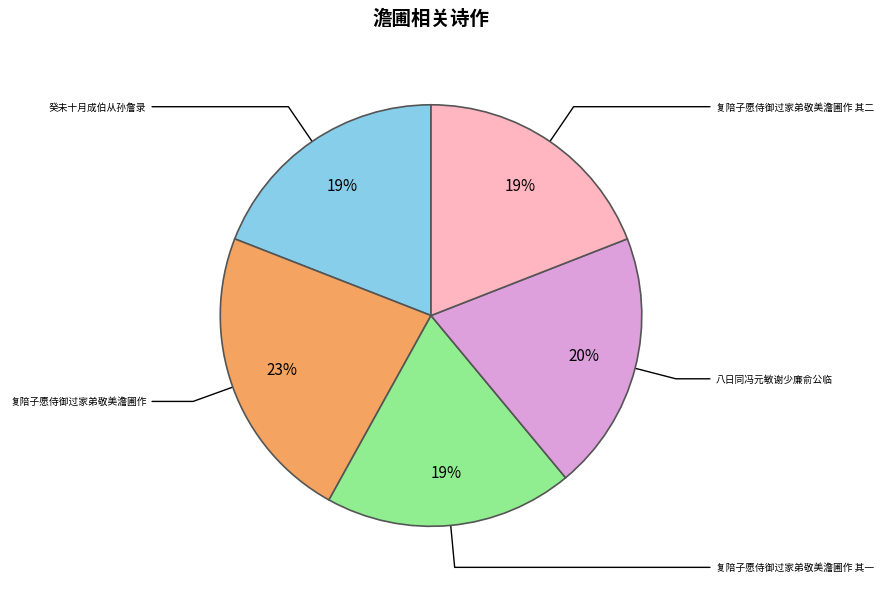

Does any single category account for the majority?

No